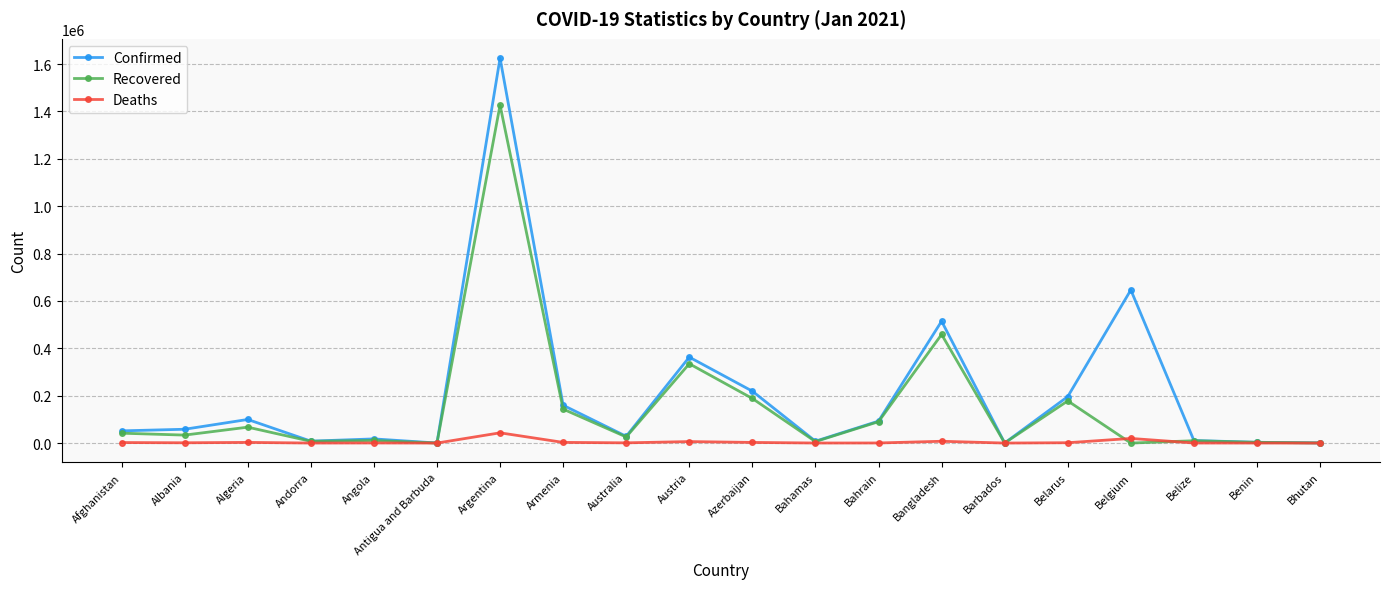

What is the highest value of the Recovered series?

1426676